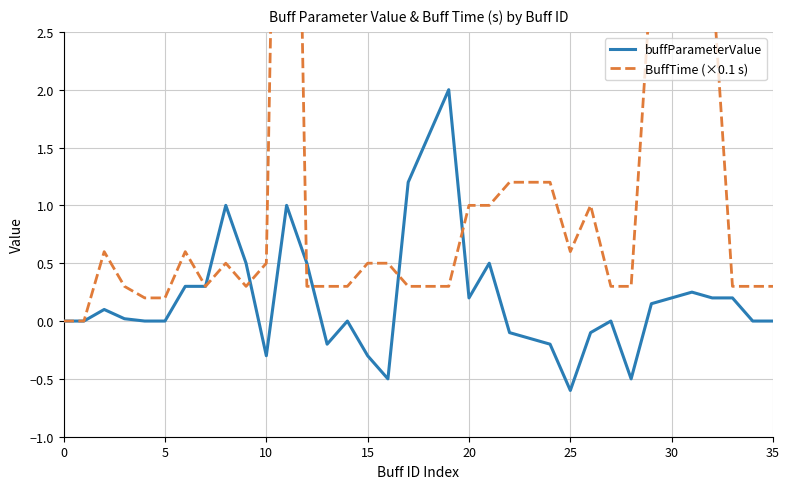

What is the difference between the maximum and minimum values in the BuffTime (×0.1 s) series?

10.0